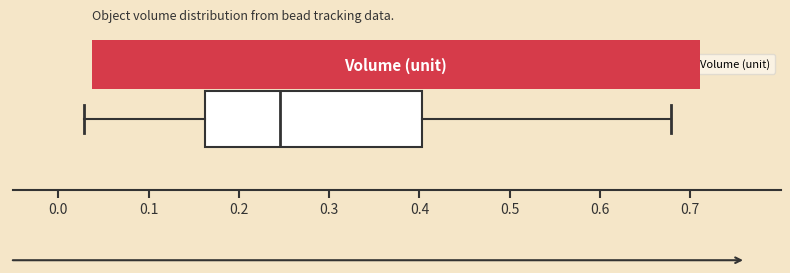

Transcribe this box plot: give where the median line is, the range the box spans, and where the two whiskers end, as read against the x-axis. The values are not printed on the chart, so give them approximately, as read against the axis.

median 0.25, box 0.16 to 0.40, whiskers 0.03 to 0.68